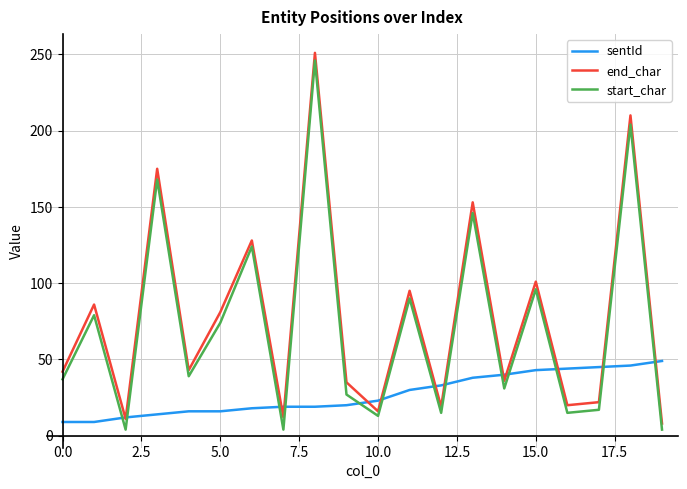

How many intersections are there between start_char and sentId?

13